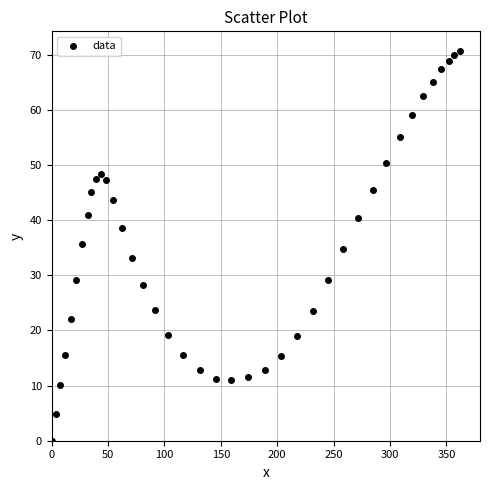

What is the range of Y values (max minus min)?

70.7